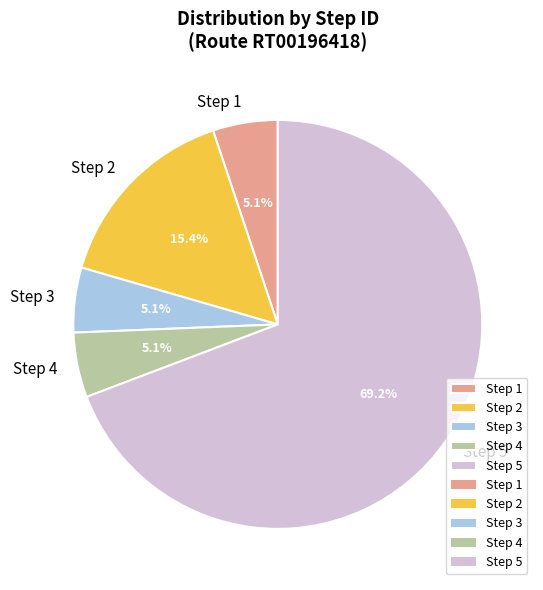

What is the largest slice in the pie chart?

Step 5